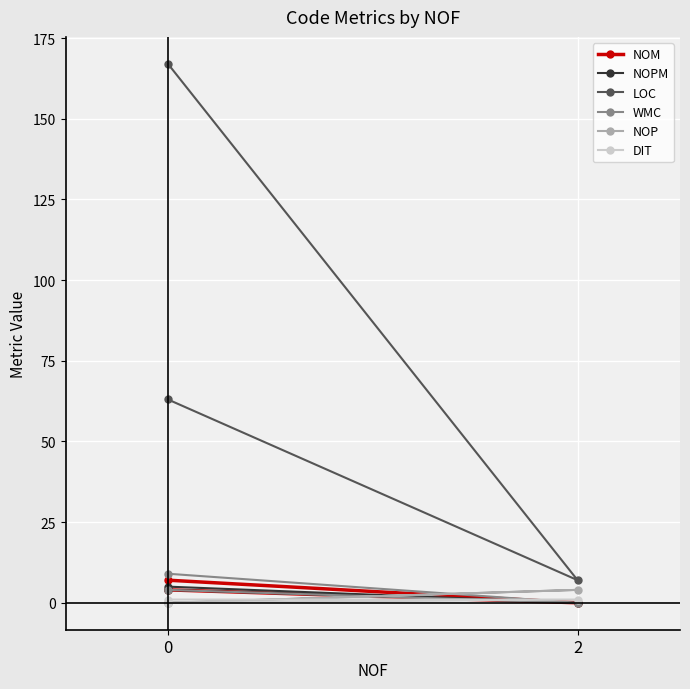

Rank the categories by WMC value from lowest to highest.

2, 0, 0